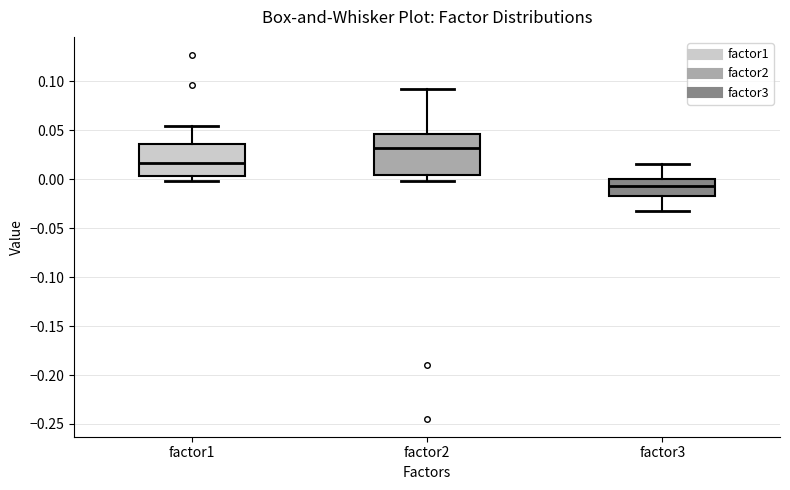

Reading left to right, transcribe this box plot: for each box, give where its median line is, the range the box spans, and where its two whiskers end, as read against the y-axis. The values are not printed on the chart, so give them approximately, as read against the axis.

factor1: median 0.015, box 0.005 to 0.035, whiskers 0.000 to 0.055
factor2: median 0.030, box 0.005 to 0.045, whiskers 0.000 to 0.095
factor3: median -0.005, box -0.015 to 0.000, whiskers -0.030 to 0.015